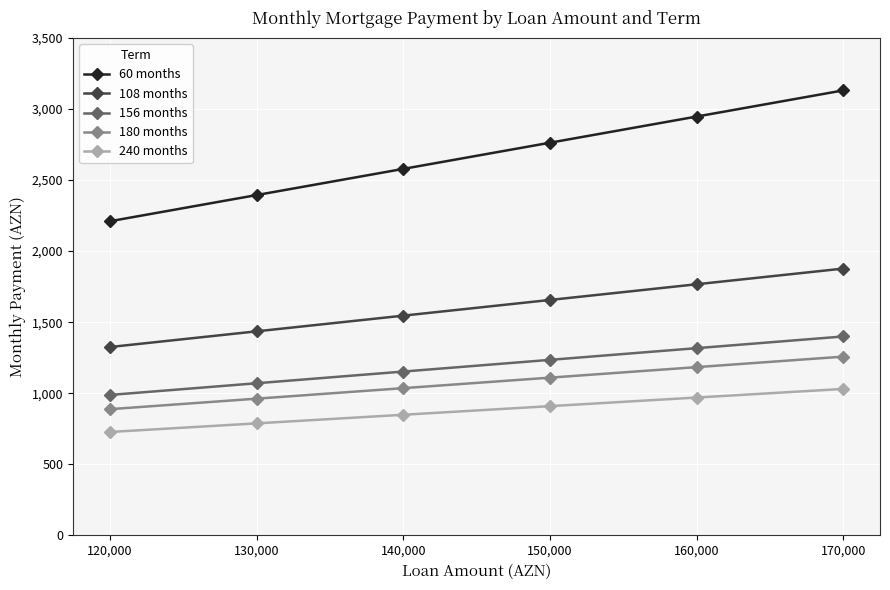

Between 150,000 and 160,000, which series saw the biggest shift?

60 months